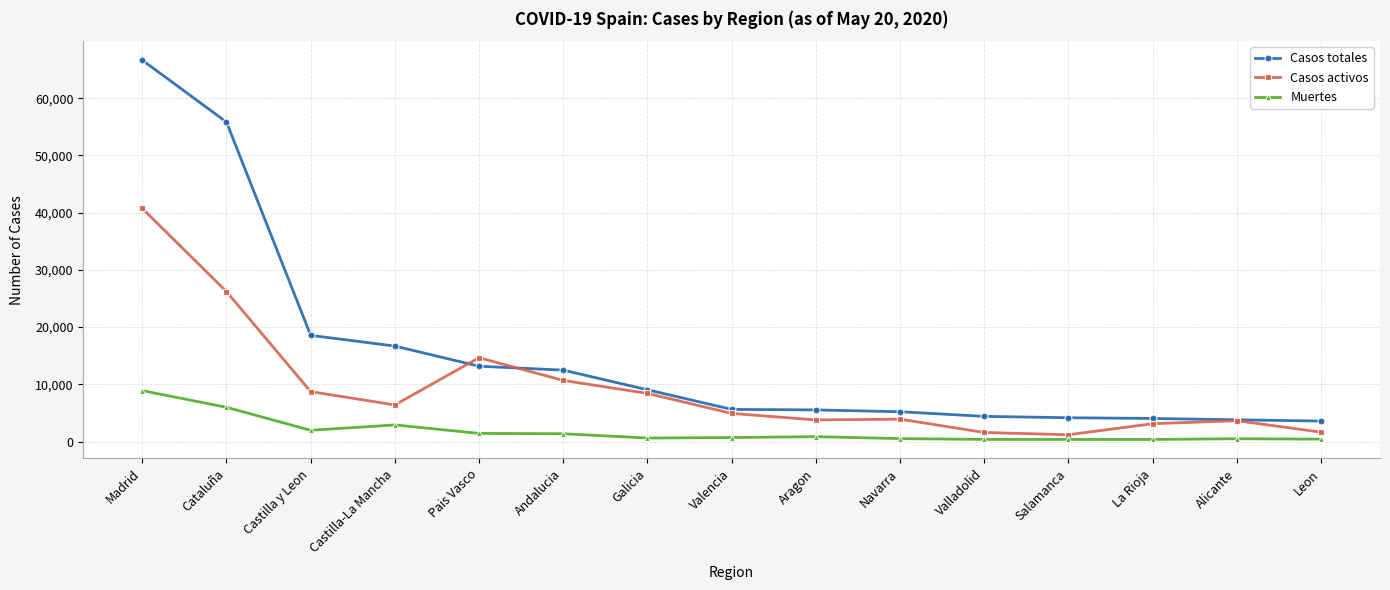

Which series changed the most between Cataluña and Valencia?

Casos totales